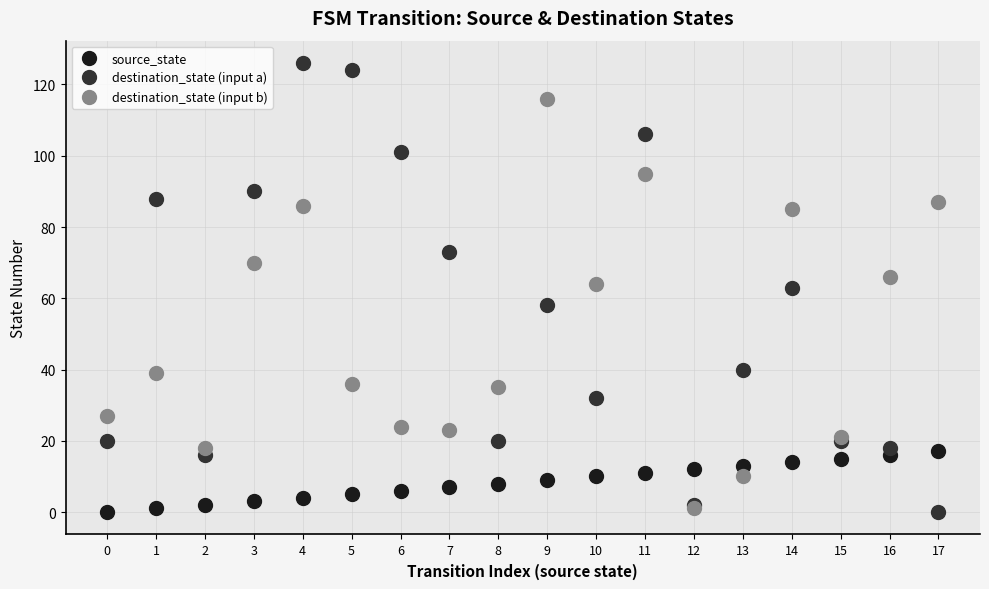

How many values in source_state are above zero?

17